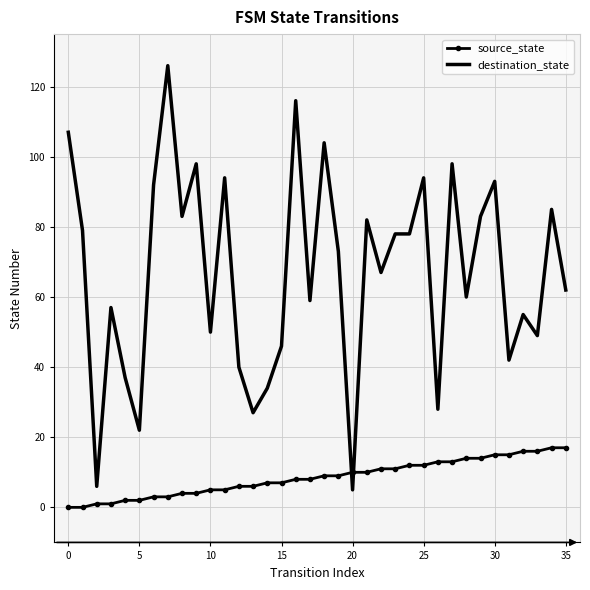

What is the maximum value for destination_state?

126